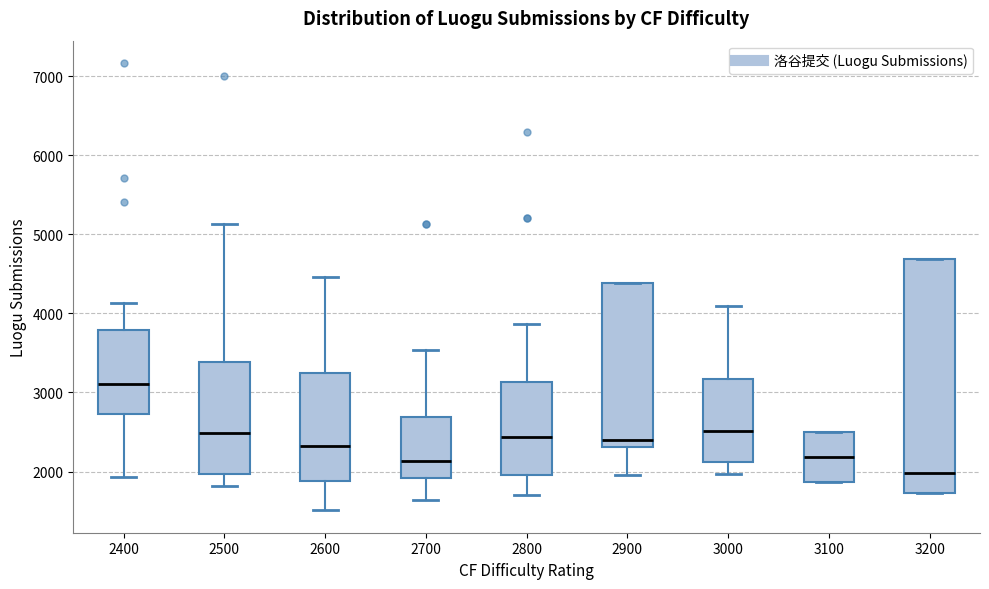

Reading left to right, read every box against the y-axis: the position of its median line, the range the box covers, and the ends of its whiskers. The values are not printed on the chart, so give them approximately, as read against the axis.

2400: median 3100, box 2700 to 3800, whiskers 1900 to 4100
2500: median 2500, box 2000 to 3400, whiskers 1800 to 5100
2600: median 2300, box 1900 to 3200, whiskers 1500 to 4500
2700: median 2100, box 1900 to 2700, whiskers 1600 to 3500
2800: median 2400, box 2000 to 3100, whiskers 1700 to 3900
2900: median 2400, box 2300 to 4400, whiskers 2000 to 4400
3000: median 2500, box 2100 to 3200, whiskers 2000 to 4100
3100: median 2200, box 1900 to 2500, whiskers 1900 to 2500
3200: median 2000, box 1700 to 4700, whiskers 1700 to 4700